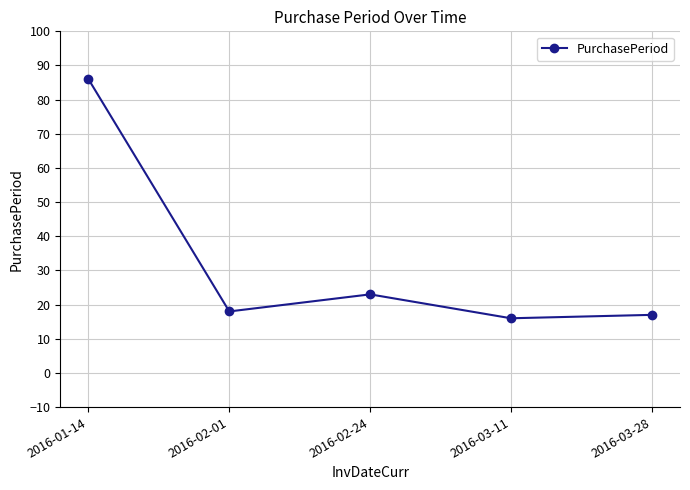

How many lines are shown in the chart?

1